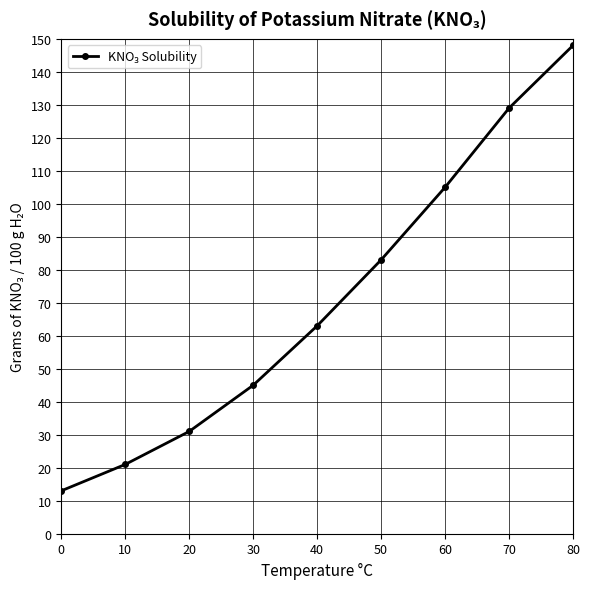

At which category does the chart reach its peak across all series?

80